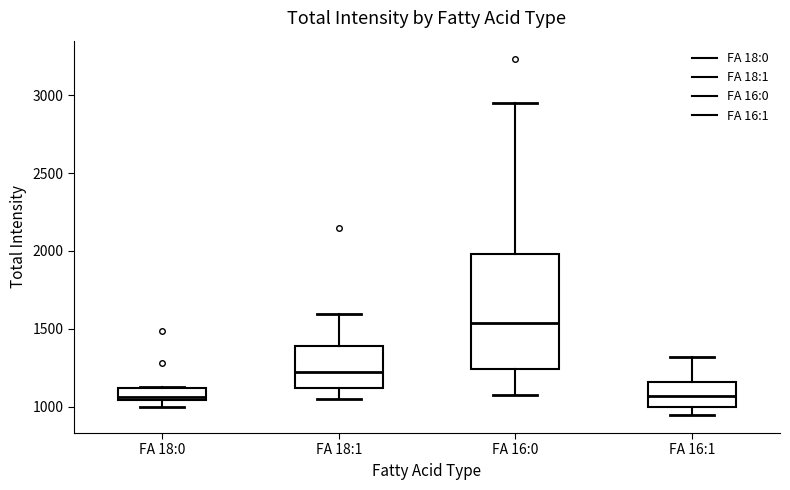

Which box's median line is the highest?

FA 16:0